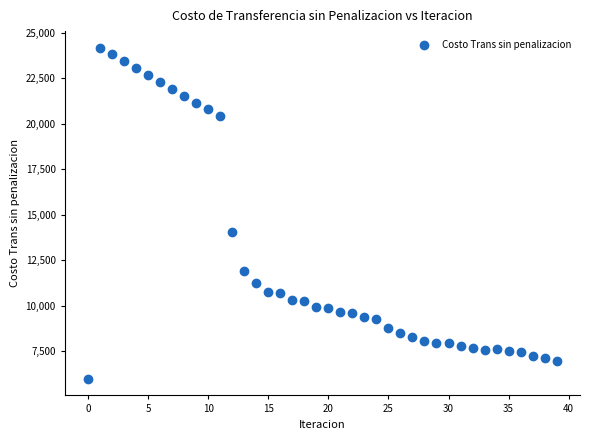

What is the range of Y values (max minus min)?

18205.9